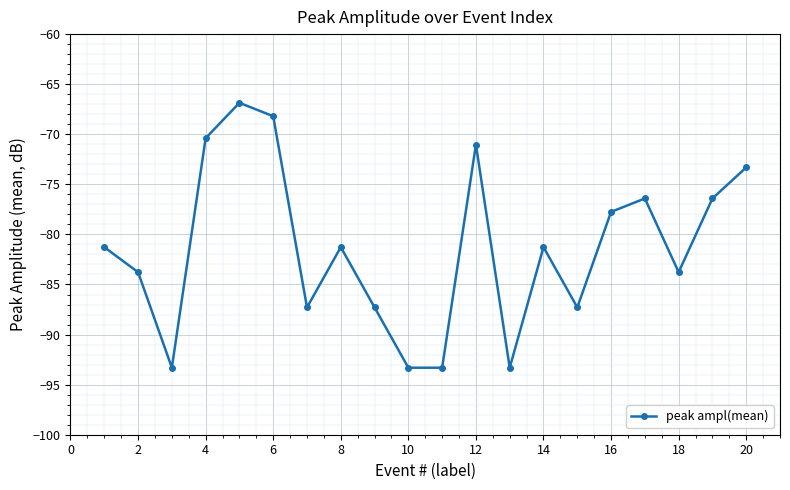

How many points are higher than both their immediate neighbors (excluding endpoints)?

5